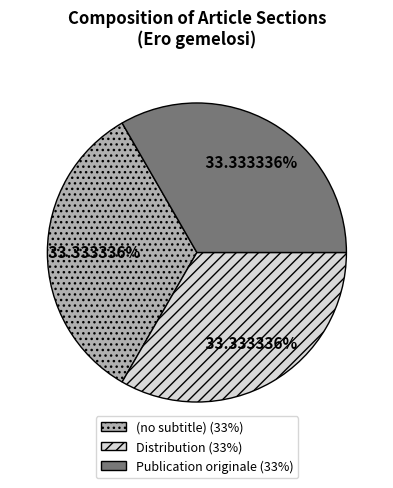

What is the ratio of the value at (no subtitle) (33%) to the value at Distribution (33%)?

1.0